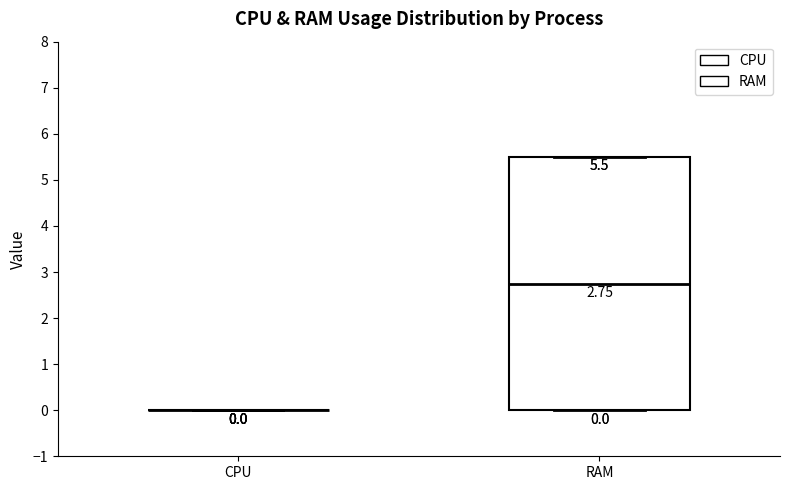

Which box is the tallest, from its lower edge to its upper edge?

RAM